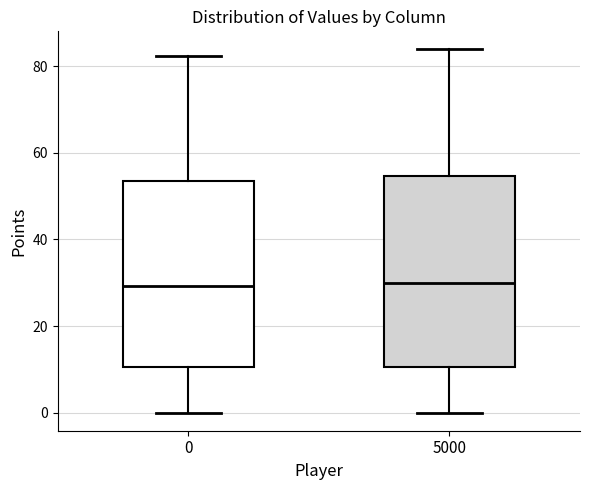

Reading left to right, transcribe this box plot: for each box, give where its median line is, the range the box spans, and where its two whiskers end, as read against the y-axis. The values are not printed on the chart, so give them approximately, as read against the axis.

0: median 30, box 10 to 54, whiskers 0 to 82
5000: median 30, box 10 to 54, whiskers 0 to 84